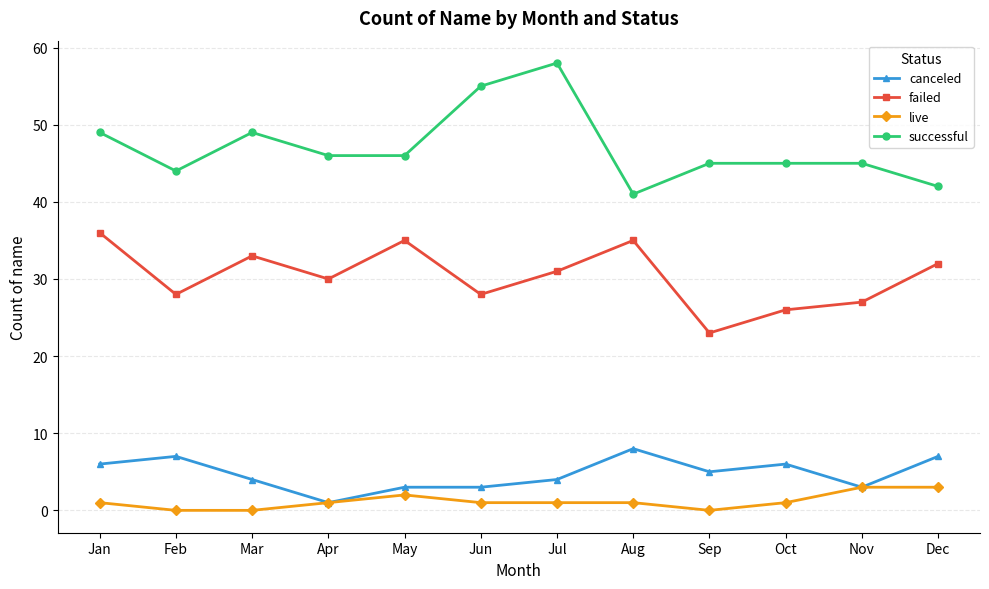

True or false: failed has more than 1 interior local peaks.

True